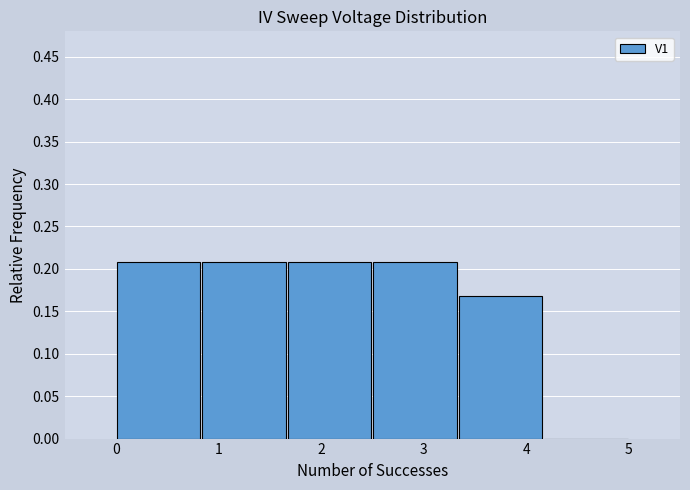

Reading left to right, transcribe this chart: for each bar, give the range it covers on the x-axis and its height. Neither the bar edges nor the heights are printed on the chart, so give them approximately, as read against the axes.

0.0 to 0.8: 0.21
0.8 to 1.7: 0.21
1.7 to 2.5: 0.21
2.5 to 3.3: 0.21
3.3 to 4.2: 0.17
4.2 to 5.0: 0